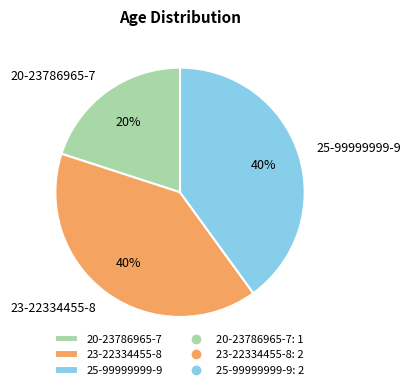

Does 25-99999999-9 represent more than half of the total?

No